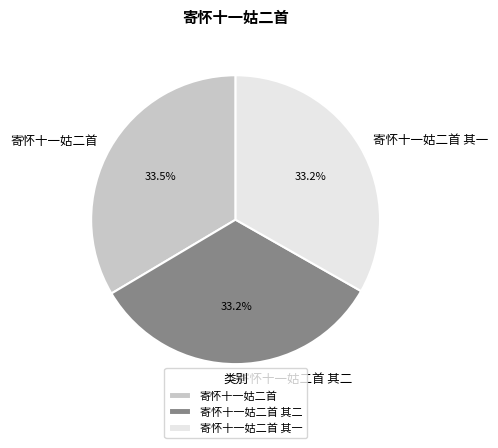

To the nearest percent, what is the combined percentage of 寄怀十一姑二首 其二 and 寄怀十一姑二首 其一?

66%